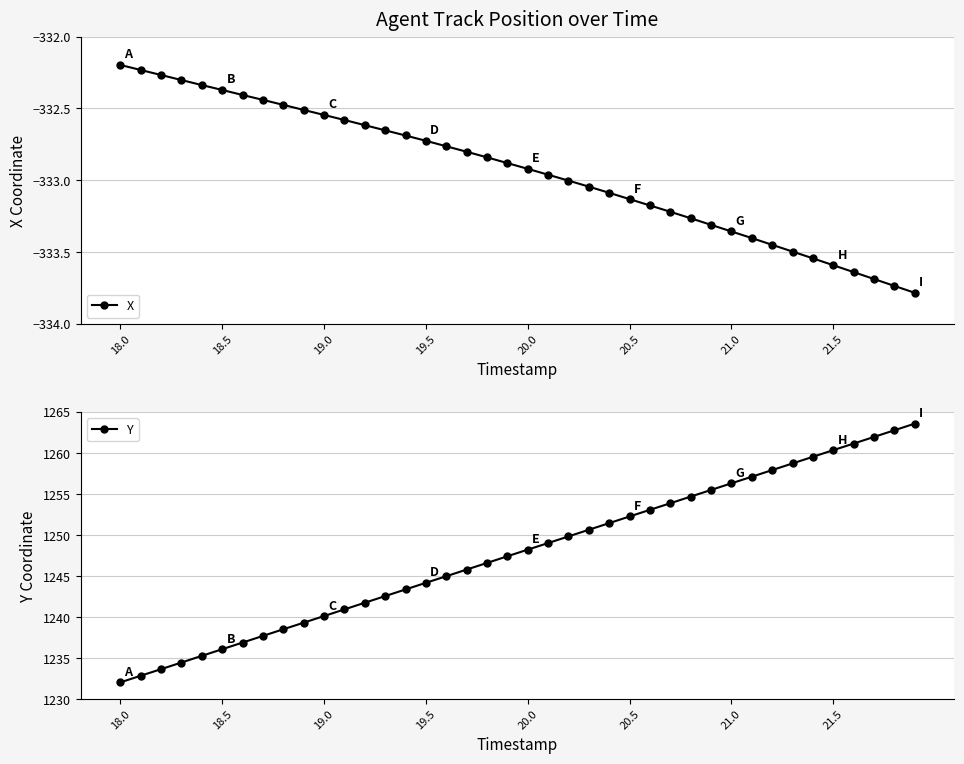

True or false: Y has a value of 1240.2 at 19.0.

True